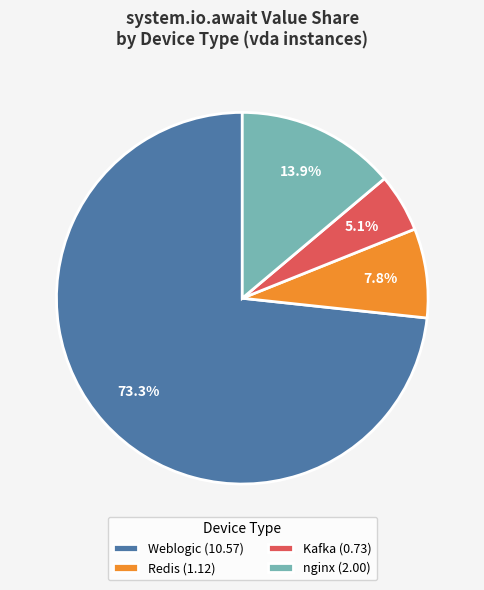

Which category has the biggest portion of the pie?

Weblogic (10.57)